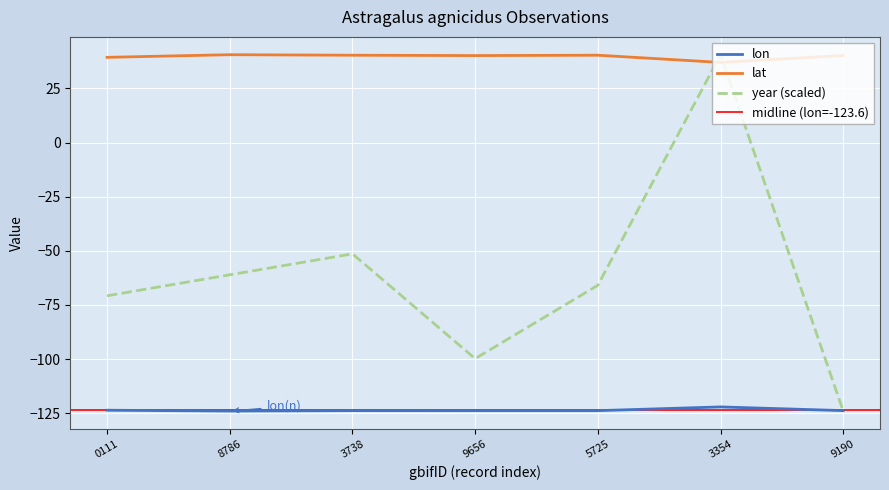

Which series ends up on top after the final intersection of year and lon?

lon